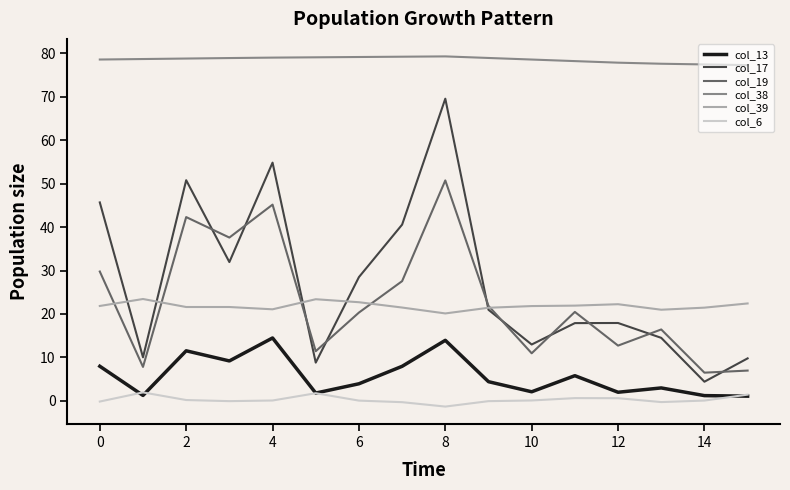

What is the smallest value displayed?

-1.3